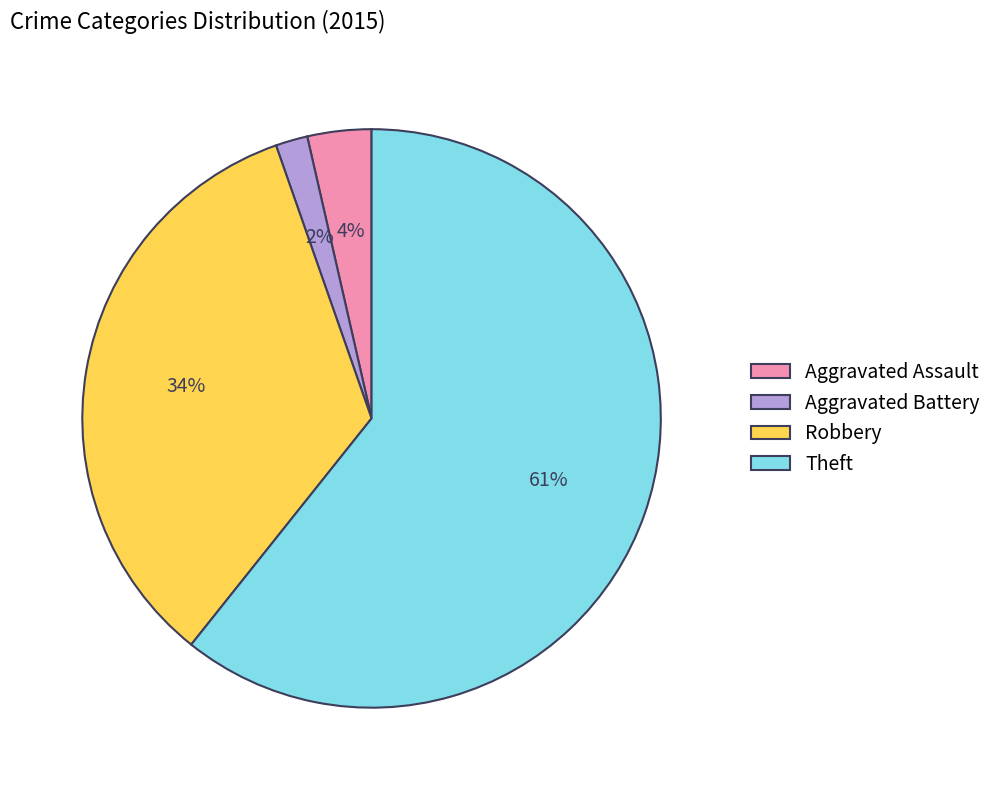

Which slice is the largest?

Theft